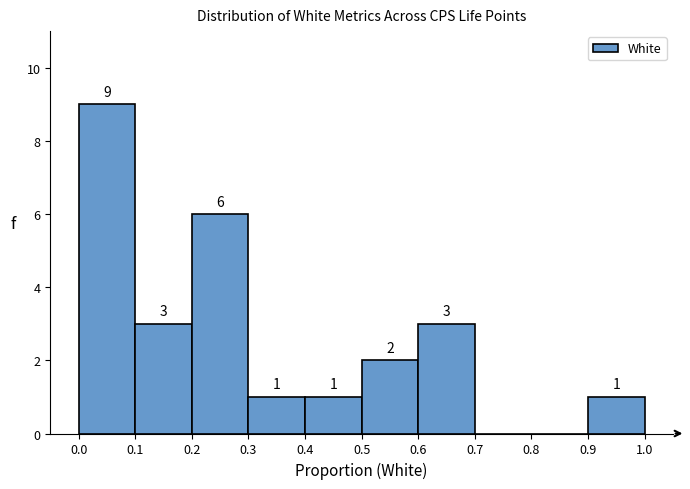

Which range on the x-axis has the tallest bar?

0.0 to 0.1